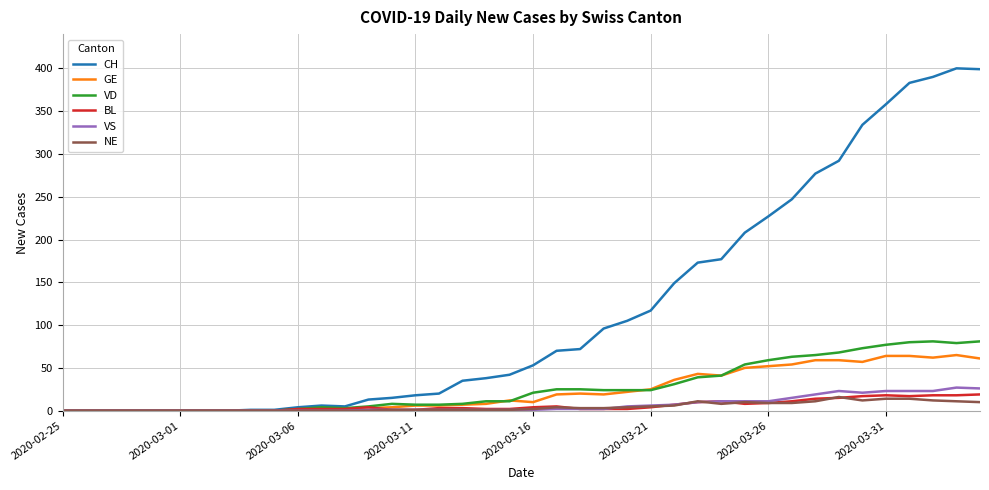

What are all the series names shown in the legend?

CH, GE, VD, BL, VS, NE